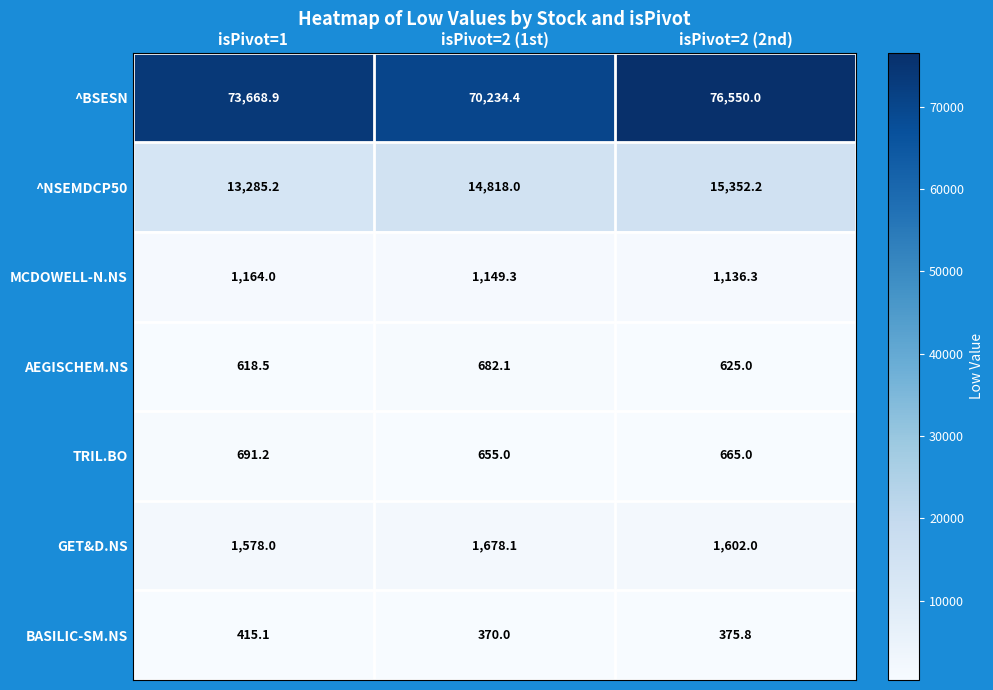

What is the average value of the AEGISCHEM.NS series?

641.9